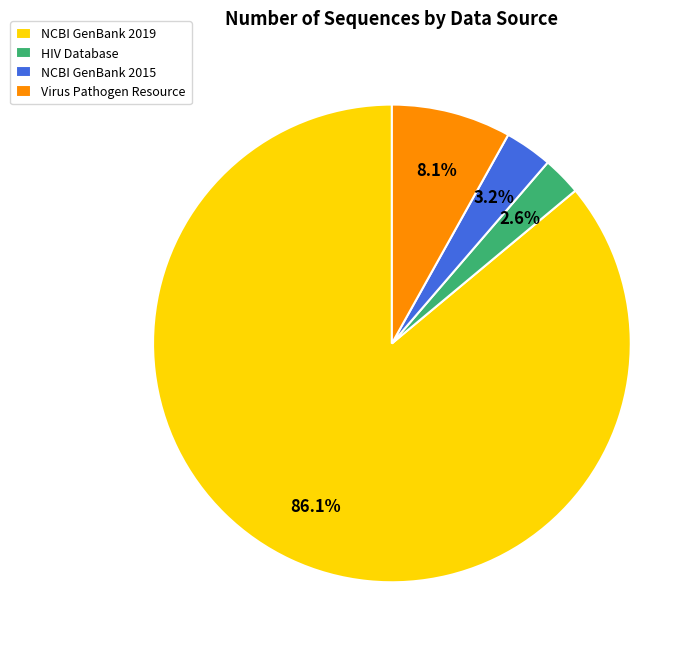

What is the majority slice?

NCBI GenBank 2019